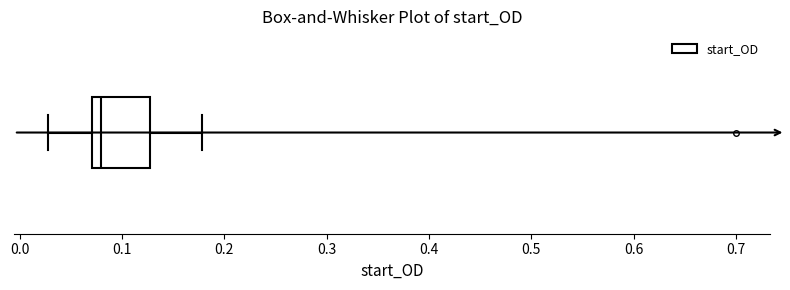

Read this box plot against the x-axis: the position of the median line, the range covered by the box, and the ends of both whiskers. The values are not printed on the chart, so give them approximately, as read against the axis.

median 0.08, box 0.07 to 0.13, whiskers 0.03 to 0.18